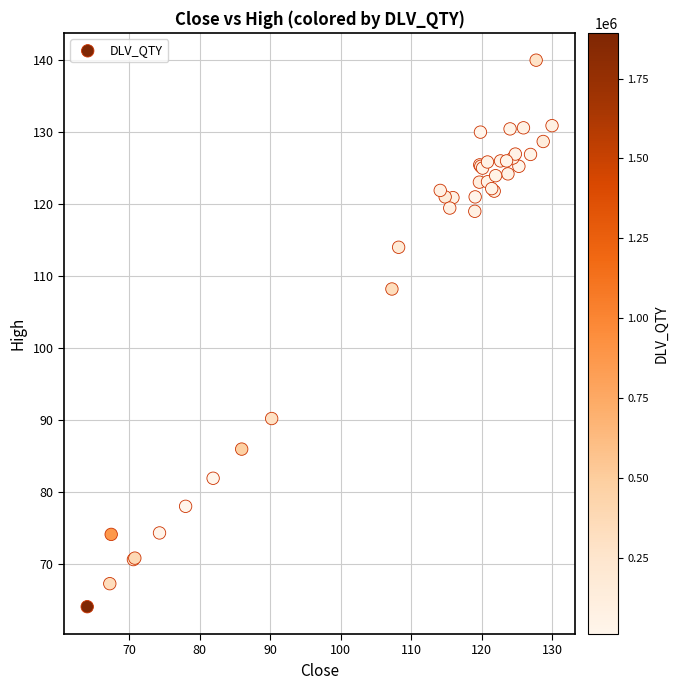

What Y value in the scatter plot is closest to 102?

108.2